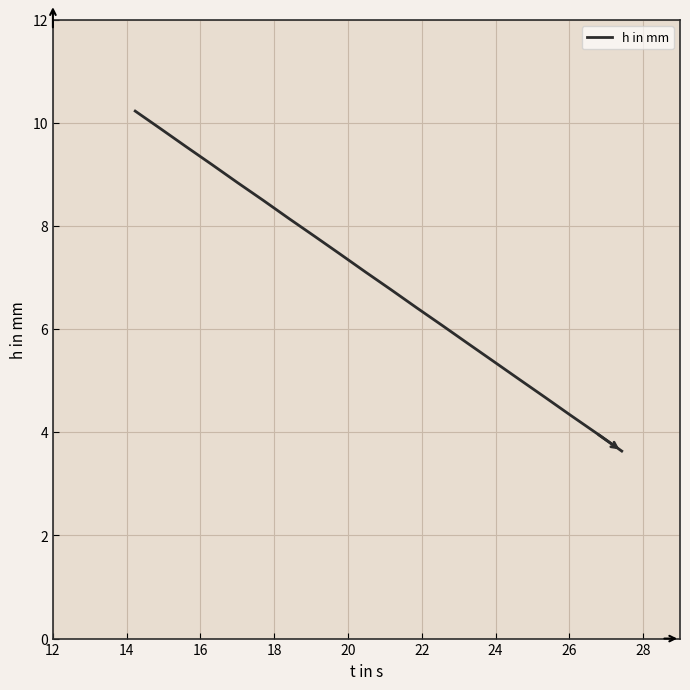

What is the minimum value shown in the chart?

3.6